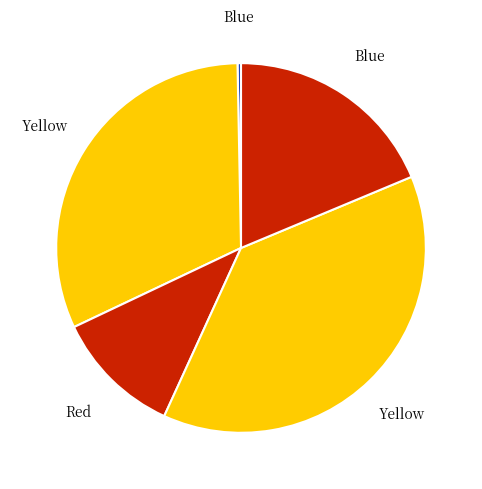

Is there any slice that represents more than half of the pie?

No